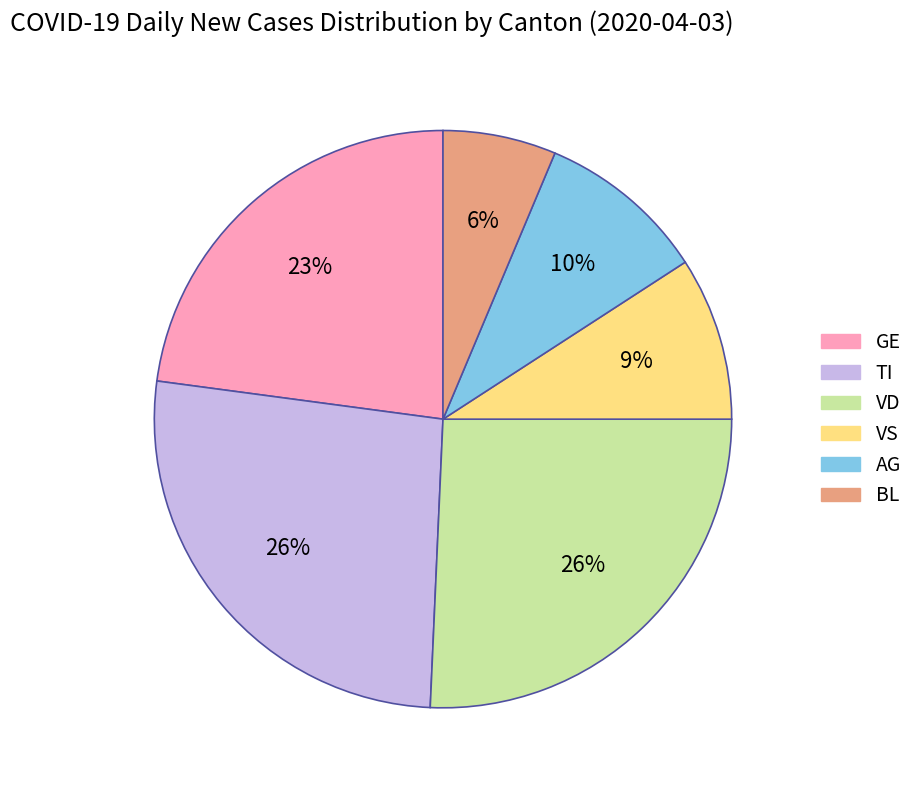

To the nearest percent, what is the difference between the largest and smallest slice percentages?

20%